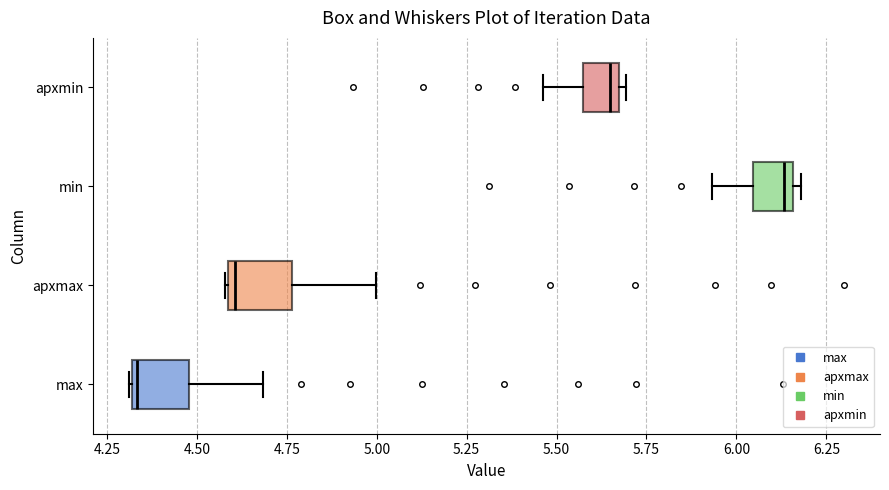

Reading bottom to top, read every box against the x-axis: the position of its median line, the range the box covers, and the ends of its whiskers. The values are not printed on the chart, so give them approximately, as read against the axis.

max: median 4.35, box 4.30 to 4.50, whiskers 4.30 to 4.70
apxmax: median 4.60 (just right of the box's left edge), box 4.60 to 4.75, whiskers 4.60 to 5.00
min: median 6.15 (just left of the box's right edge), box 6.05 to 6.15, whiskers 5.95 to 6.20
apxmin: median 5.65 (just left of the box's right edge), box 5.55 to 5.65, whiskers 5.45 to 5.70